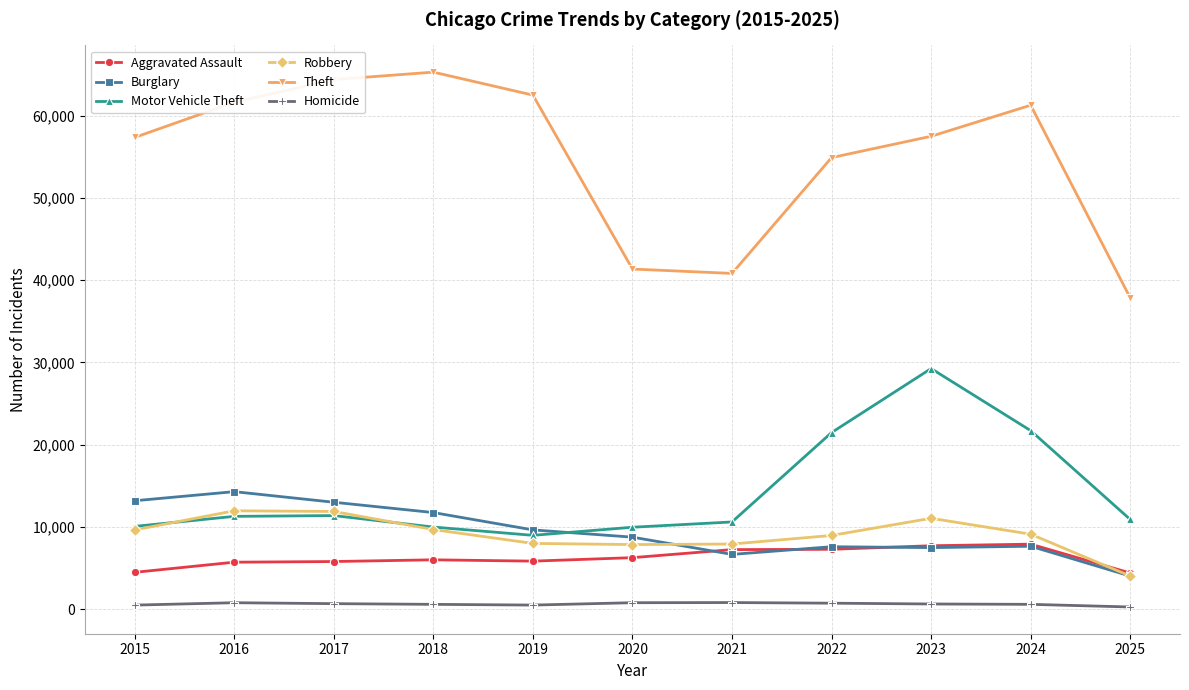

What is the average value of the Theft series?

54984